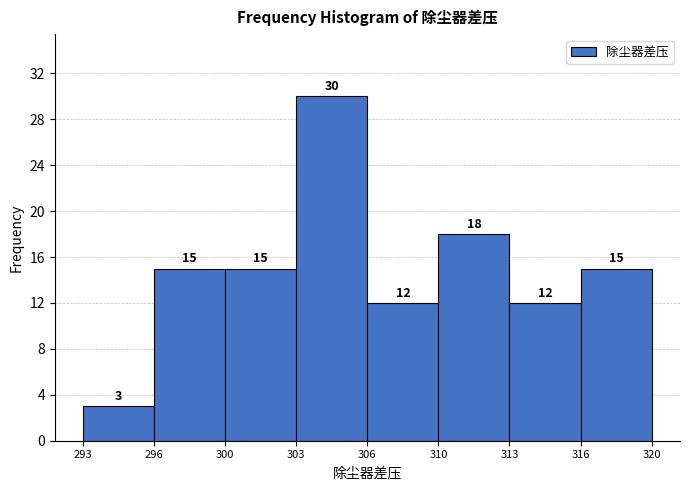

Reading right to left, extract all data points from this chart.

316=15	313=12	310=18	306=12	303=30	300=15	296=15	293=3